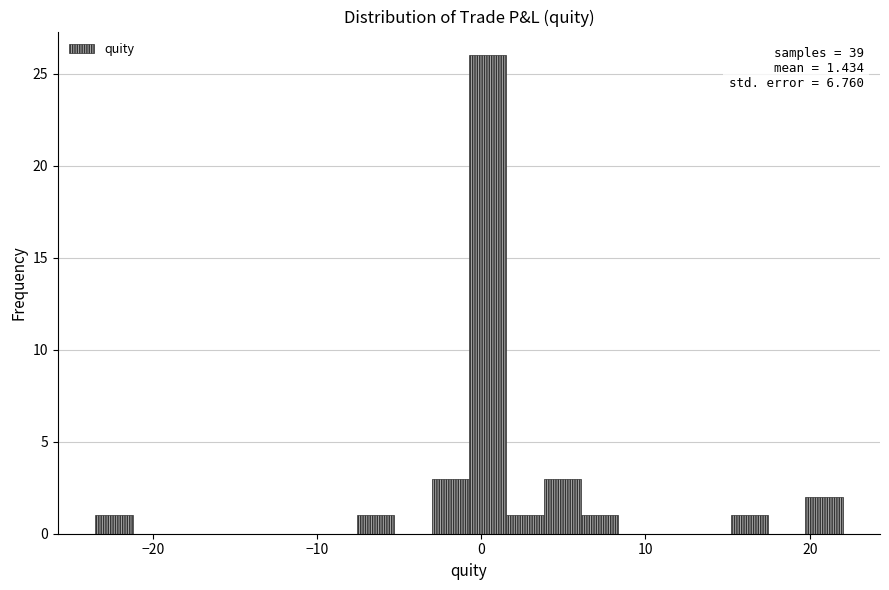

Read against the x-axis, roughly where is the centre of the tallest bar?

0